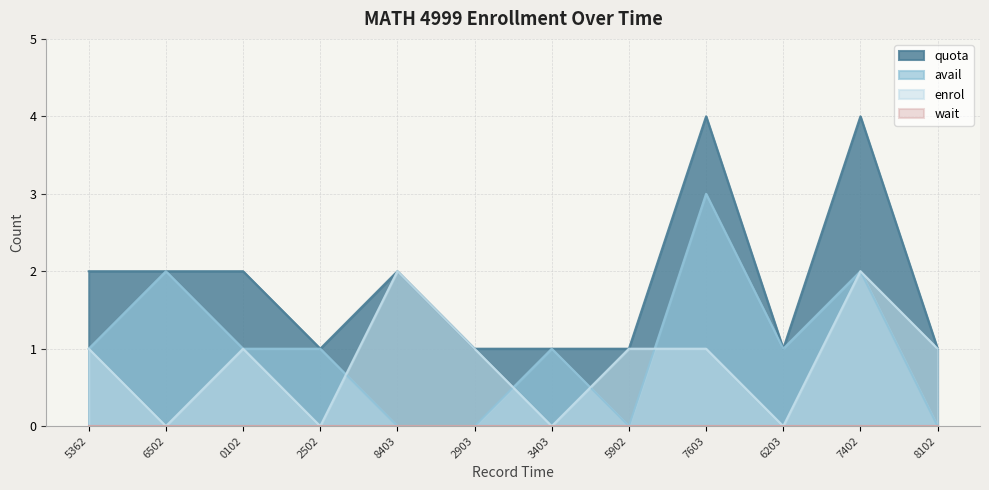

How many data points does each series have?

12